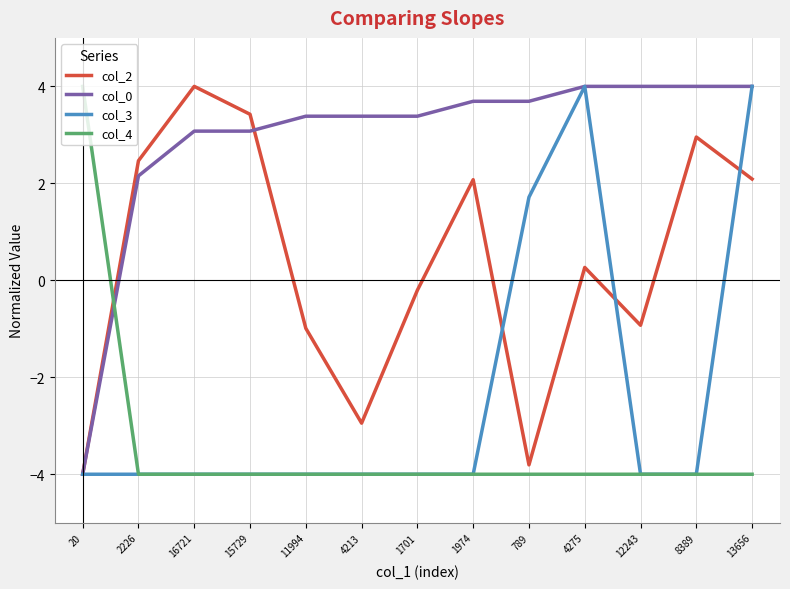

The col_3 series shows 7.0 at 4275. True or false?

False